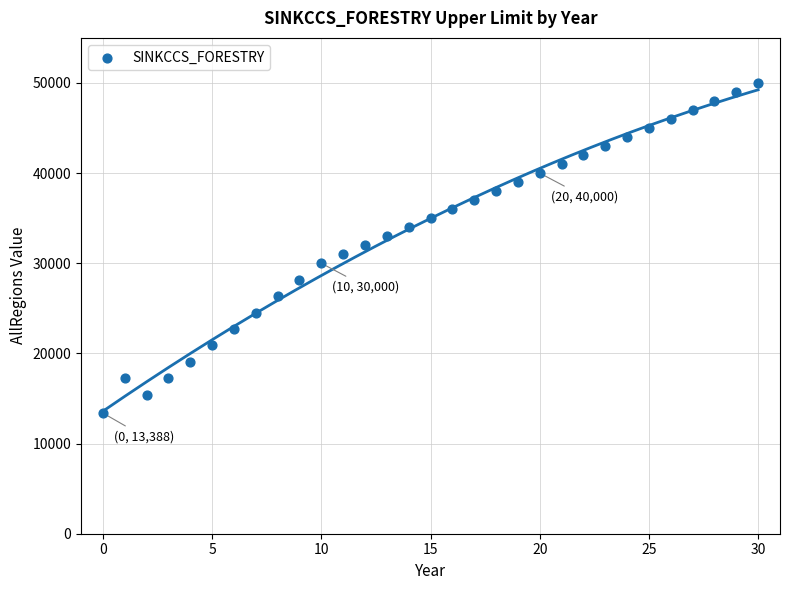

What is the range of Y values (max minus min)?

36612.3